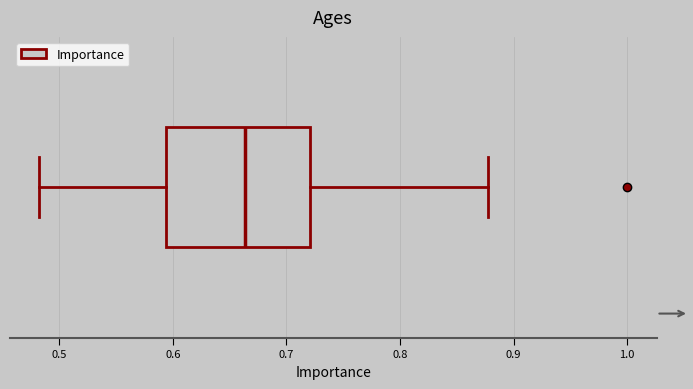

Where does the right whisker of the box end on the x-axis? The values are not printed on the chart, so give them approximately, as read against the axis.

0.88